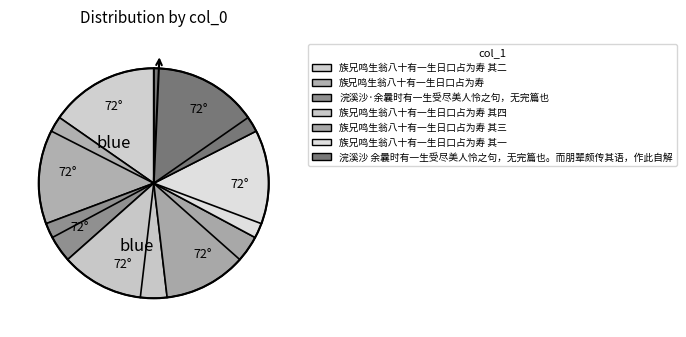

Is there any slice that represents more than half of the pie?

No